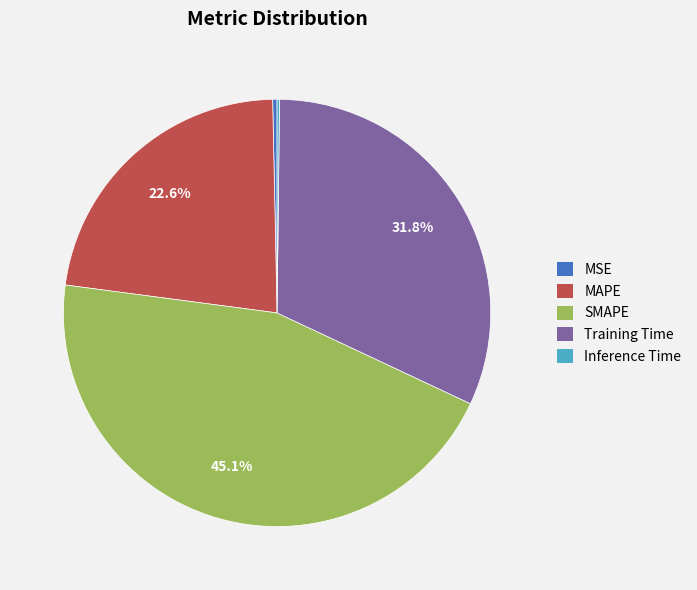

Which category has the biggest portion of the pie?

SMAPE